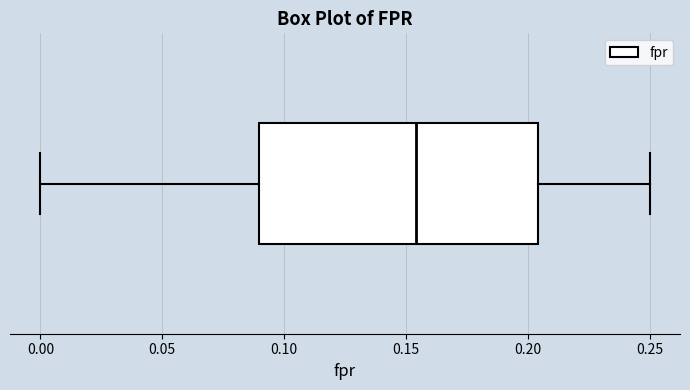

Read this box plot against the x-axis: the position of the median line, the range covered by the box, and the ends of both whiskers. The values are not printed on the chart, so give them approximately, as read against the axis.

median 0.155, box 0.090 to 0.205, whiskers 0.000 to 0.250